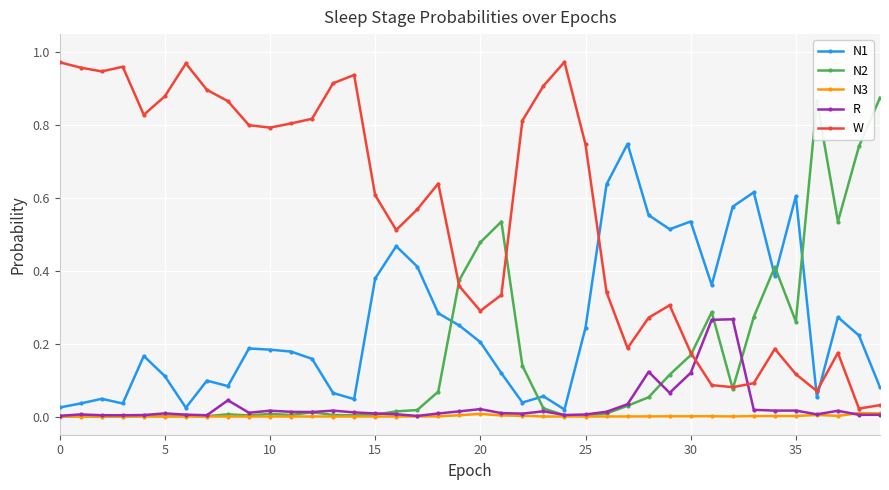

Rank the series by their maximum value, from highest to lowest.

W, N2, N1, R, N3